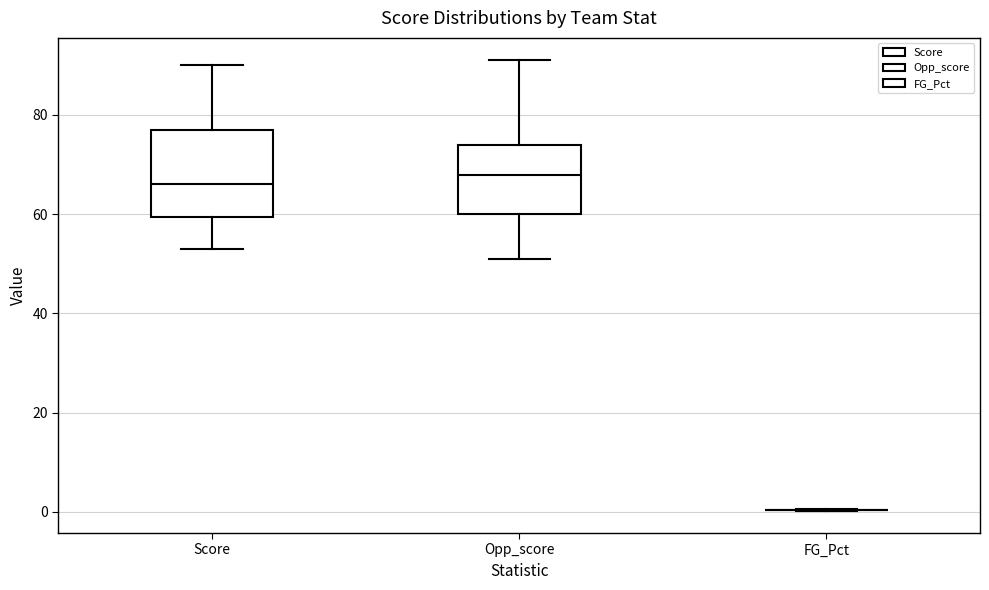

Where is the lower edge of the box for Score on the y-axis? The values are not printed on the chart, so give them approximately, as read against the axis.

60